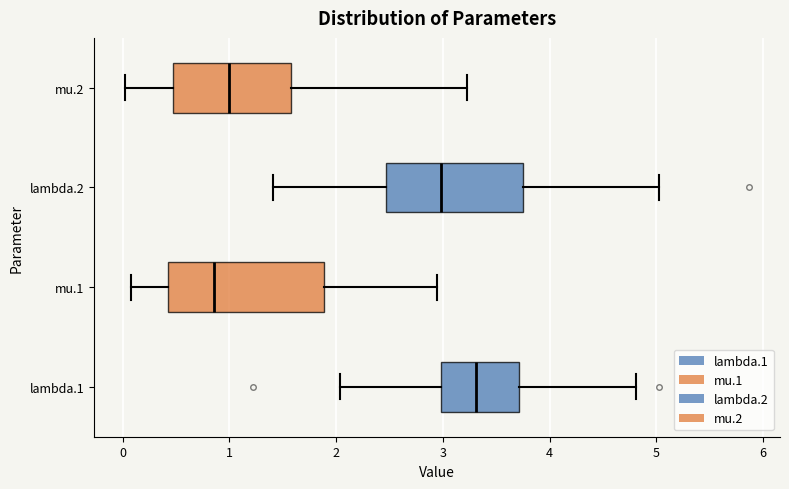

Comparing the boxes themselves (not the whiskers), which one is the widest?

mu.1